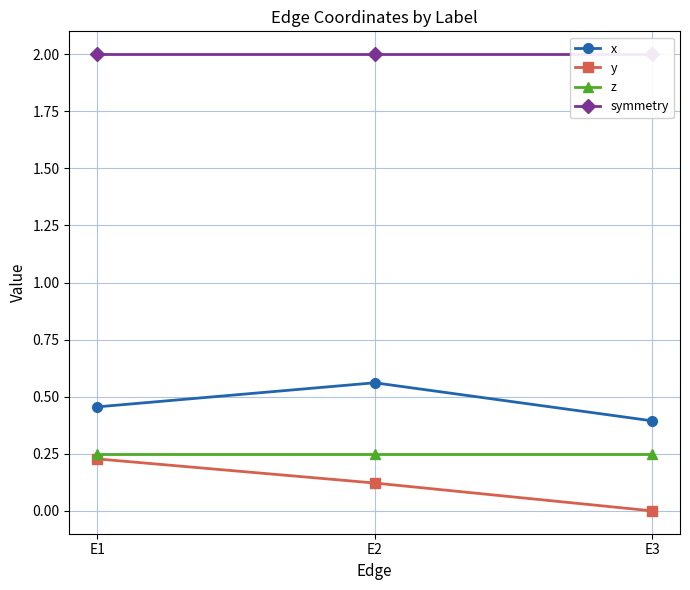

Reading right to left, transcribe all the data shown in this chart.

x: 0.4	0.6	0.5
y: 0.0	0.1	0.2
z: 0.2	0.2	0.2
symmetry: 2.0	2.0	2.0